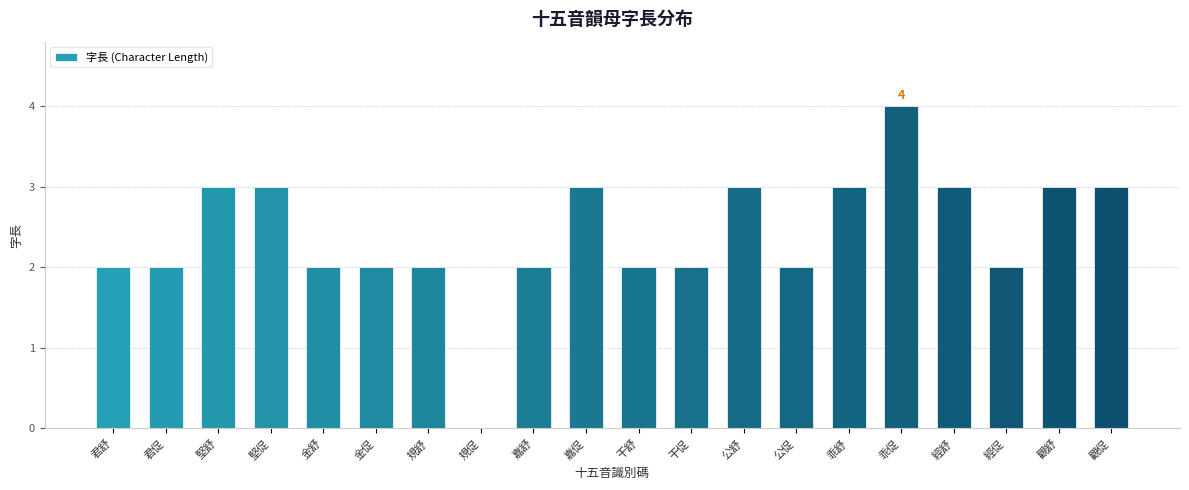

The chart shows a value of 2 at 干舒. True or false?

True